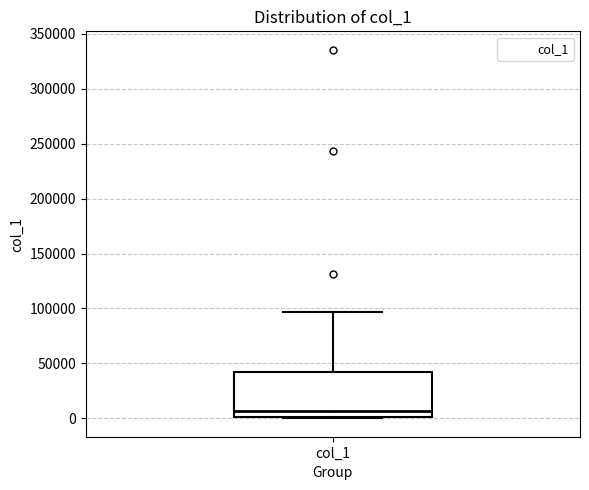

Where does the upper whisker of the box for col_1 end on the y-axis? The values are not printed on the chart, so give them approximately, as read against the axis.

95000